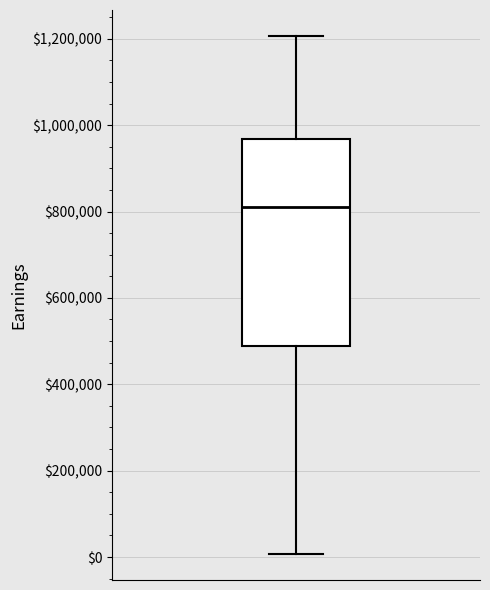

Read this box plot against the y-axis: the position of the median line, the range covered by the box, and the ends of both whiskers. The values are not printed on the chart, so give them approximately, as read against the axis.

median 800000, box 480000 to 960000, whiskers 0 to 1200000